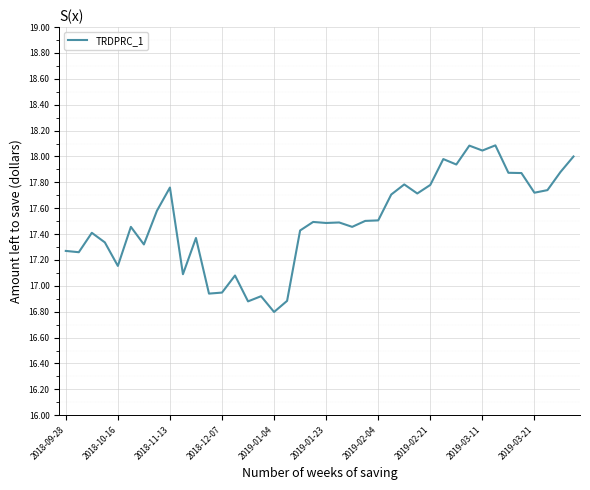

What is the minimum value shown in the chart?

16.8